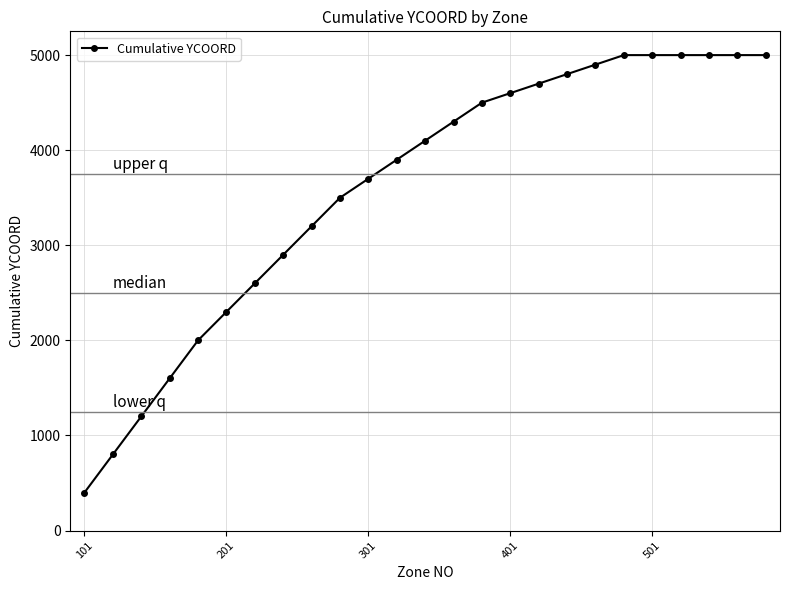

Reading right to left, what are all the values shown in this chart?

5000	5000	5000	5000	5000	5000	4900	4800	4700	4600	4500	4300	4100	3900	3700	3500	3200	2900	2600	2300	2000	1600	1200	800	400